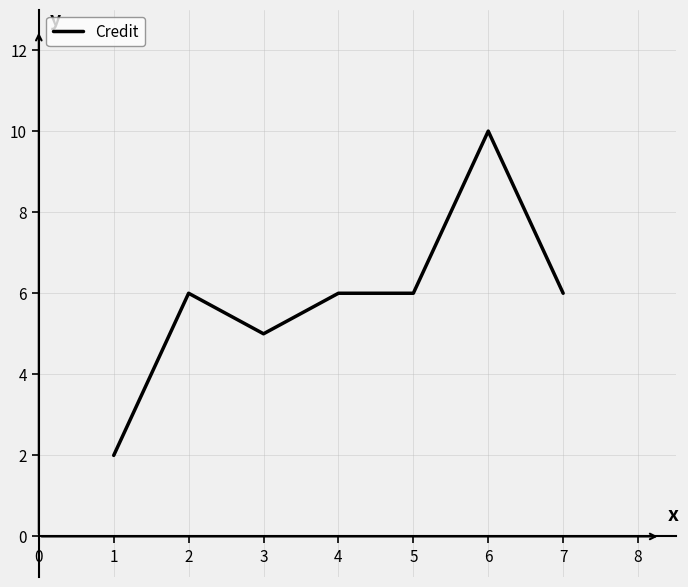

What is the difference between the maximum and minimum values?

8